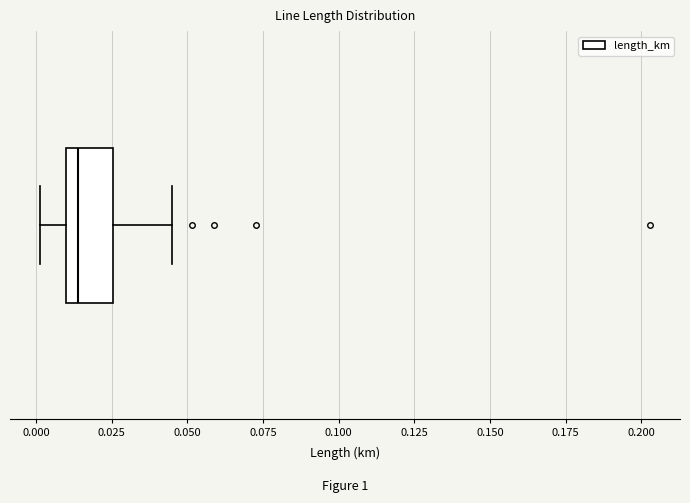

Transcribe this box plot: give where the median line is, the range the box spans, and where the two whiskers end, as read against the x-axis. The values are not printed on the chart, so give them approximately, as read against the axis.

median 0.015, box 0.010 to 0.025, whiskers 0.000 to 0.045